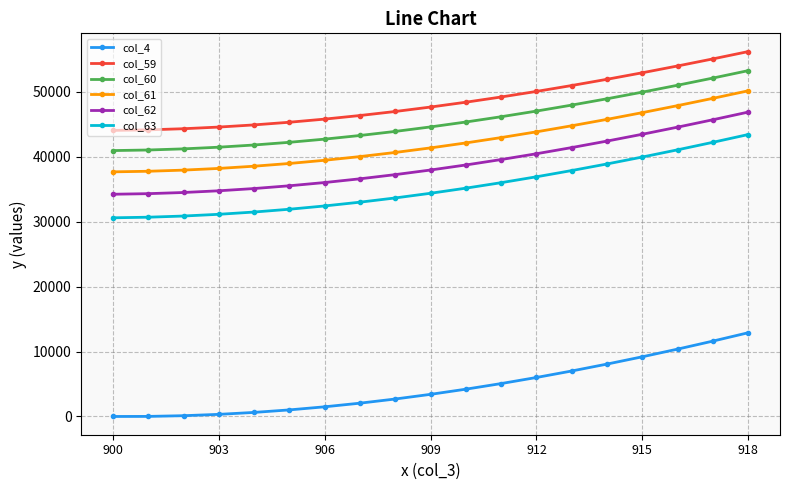

Which series has the largest total across all categories?

col_59